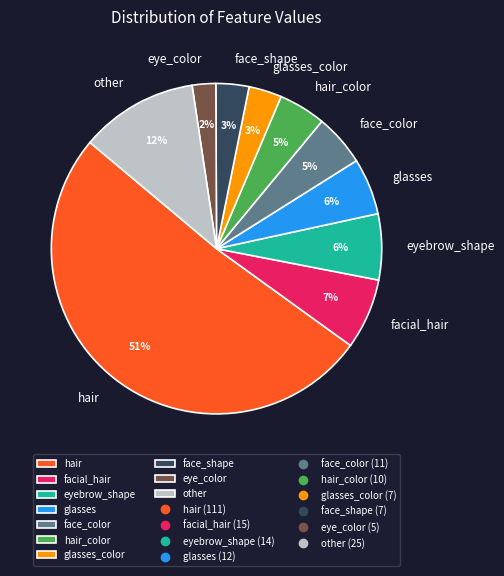

Count the number of slices in the pie.

10